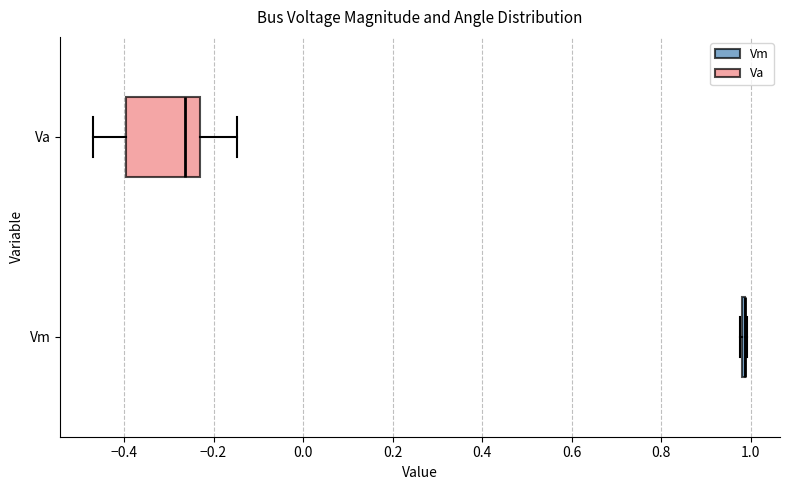

Reading bottom to top, read every box against the x-axis: the position of its median line, the range the box covers, and the ends of its whiskers. The values are not printed on the chart, so give them approximately, as read against the axis.

Vm: box collapsed to a line at 0.98, whiskers 0.98 to 1.00
Va: median -0.26, box -0.40 to -0.22, whiskers -0.46 to -0.14